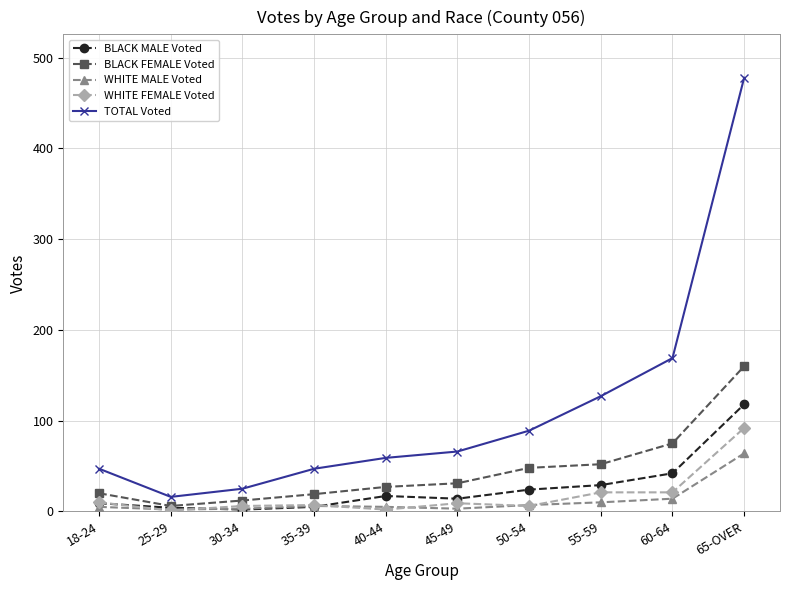

Is it true that BLACK MALE Voted equals 17 at 40-44?

True